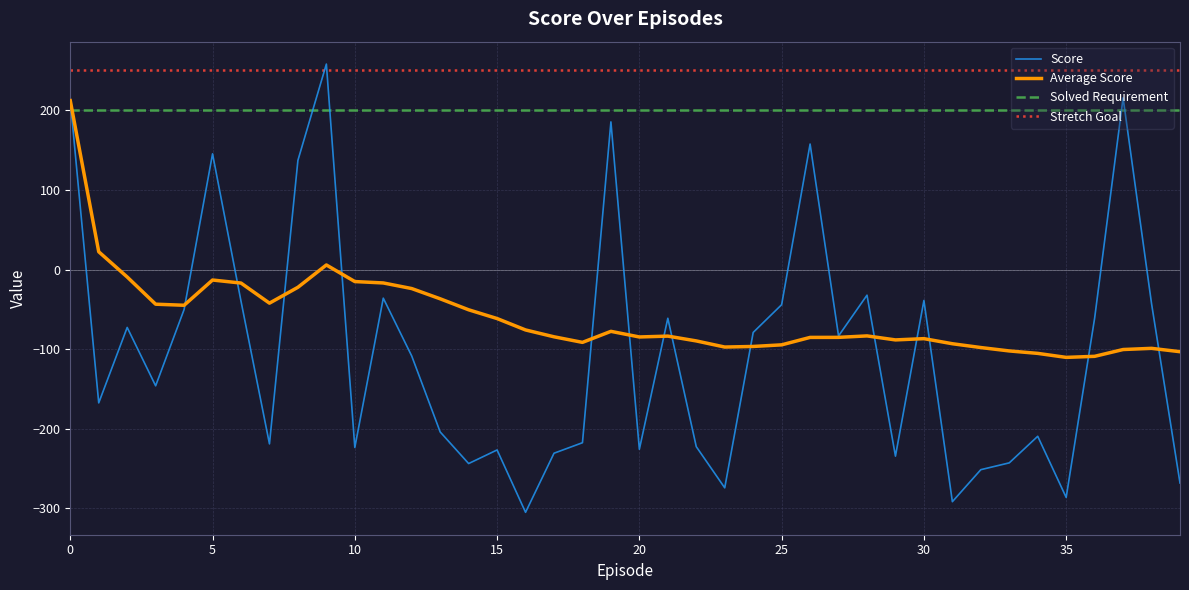

True or false: Stretch Goal and Solved Requirement intersect in this chart.

False